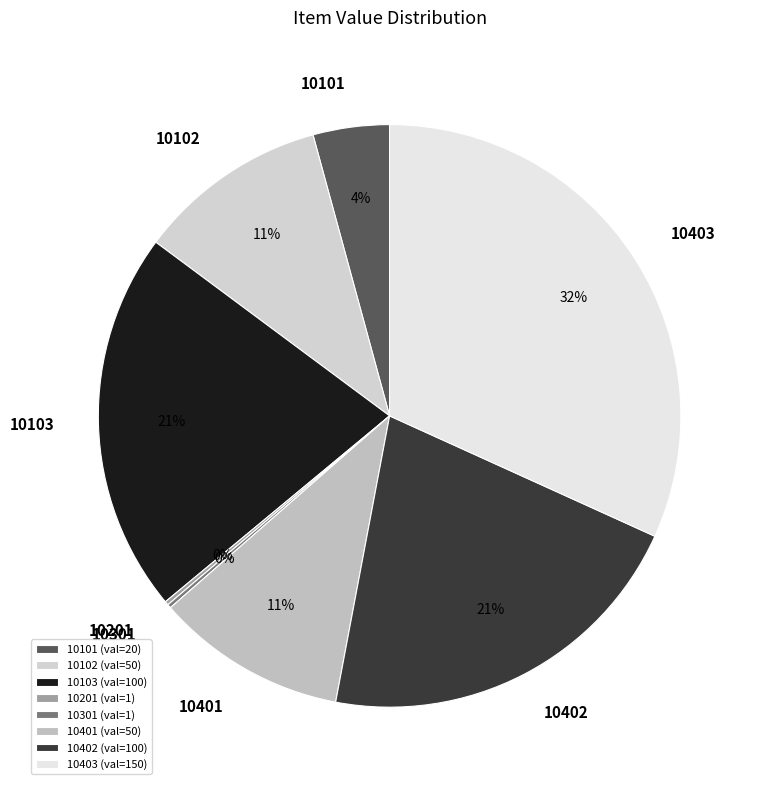

Between 10403 and 10402, which is larger?

10403